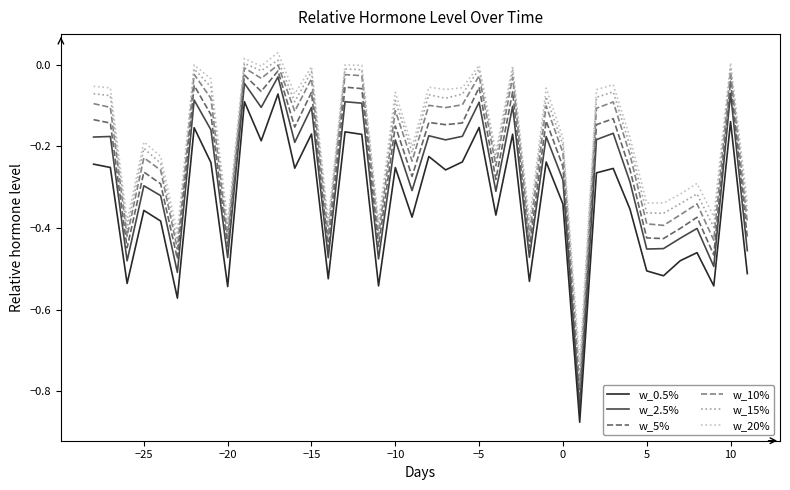

True or false: w_10% and w_20% cross at least once.

False